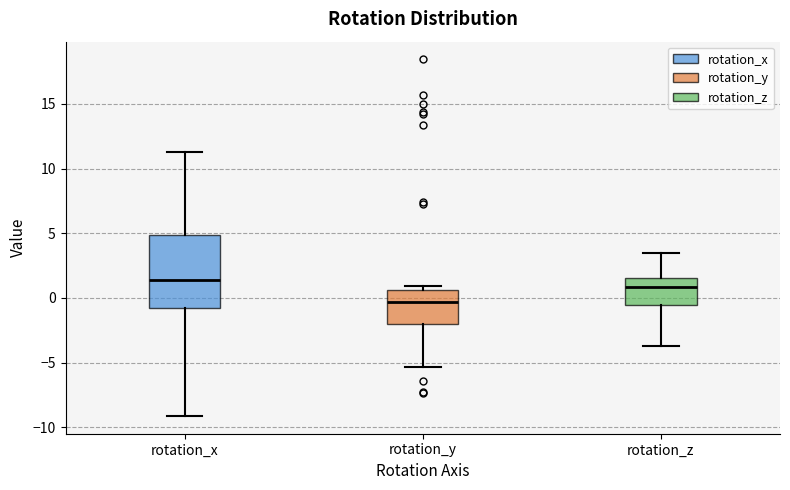

Where does the lower whisker of the box for rotation_y end on the y-axis? The values are not printed on the chart, so give them approximately, as read against the axis.

-5.5